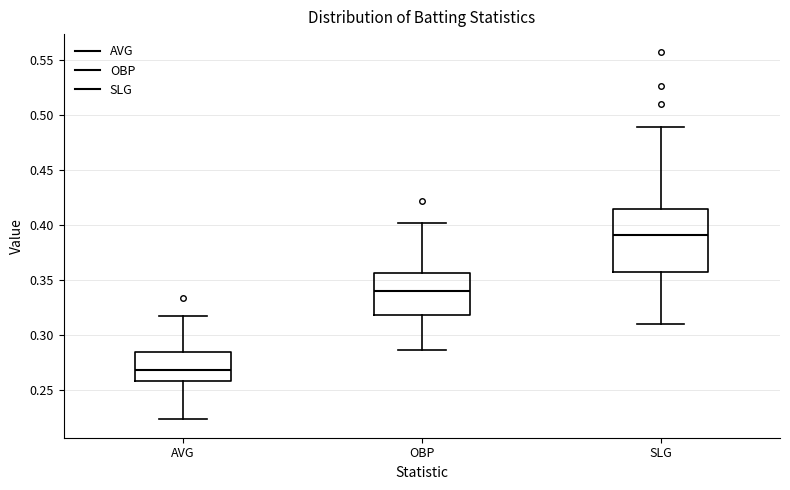

Comparing the boxes themselves (not the whiskers), which one is the tallest?

SLG